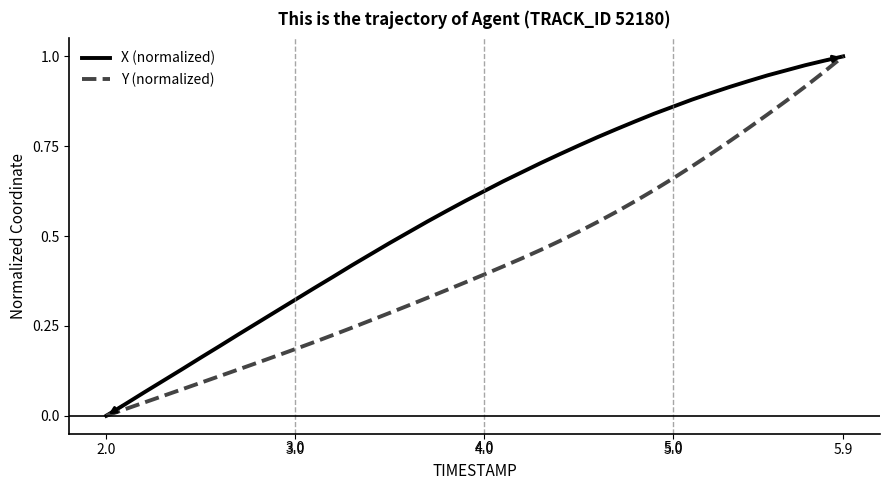

Which series has the largest total across all categories?

X (normalized)